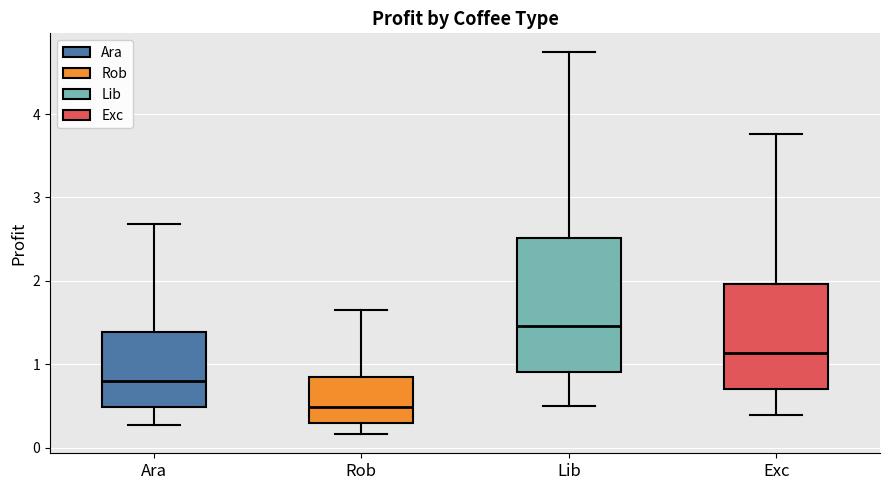

Which box is the tallest, from its lower edge to its upper edge?

Lib